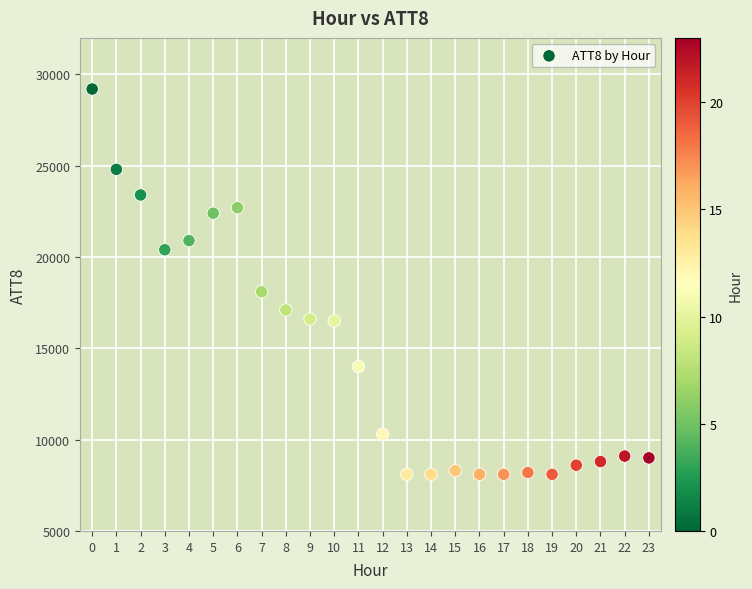

What is the range of Y values (max minus min)?

21100